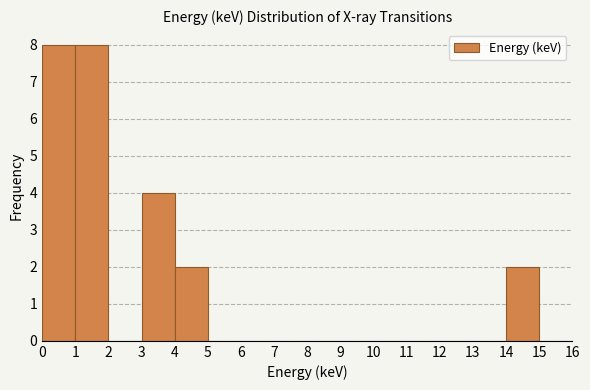

Reading left to right, list every bar in this chart as the range it spans on the x-axis followed by its height. The values are not printed on the chart, so give them approximately, as read against the axis.

0 to 1: 8
1 to 2: 8
2 to 3: 0
3 to 4: 4
4 to 5: 2
5 to 6: 0
6 to 7: 0
7 to 8: 0
8 to 9: 0
9 to 10: 0
10 to 11: 0
11 to 12: 0
12 to 13: 0
13 to 14: 0
14 to 15: 2
15 to 16: 0